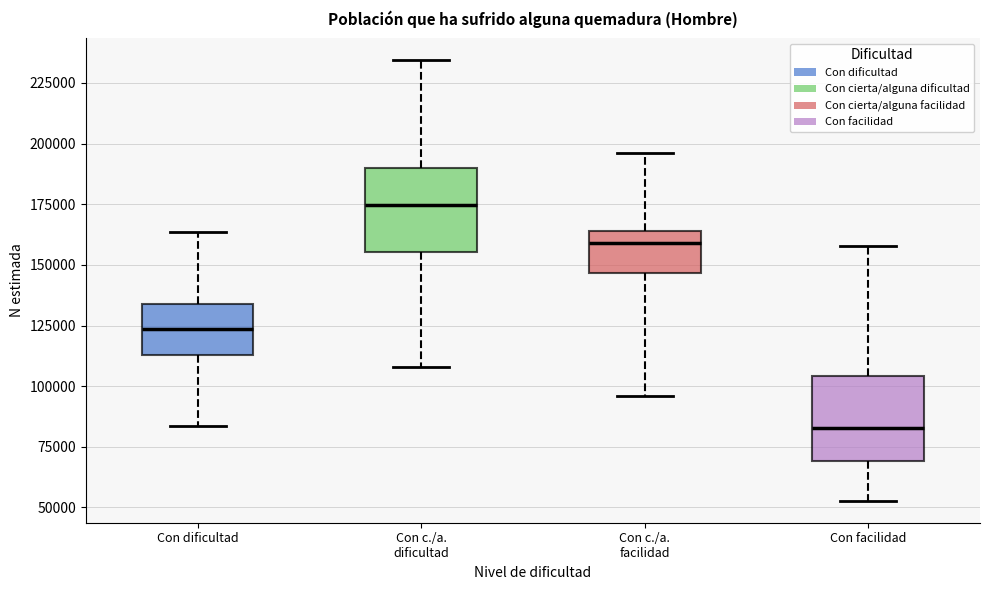

Which box's median line is the highest?

Con c./a. dificultad